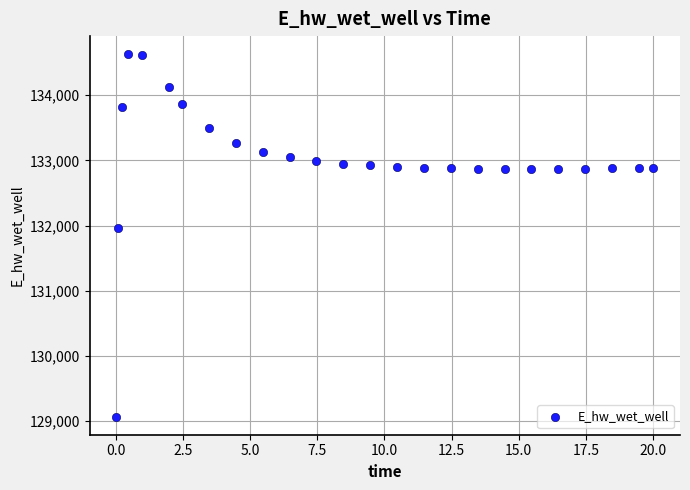

What is the range of Y values (max minus min)?

5557.3